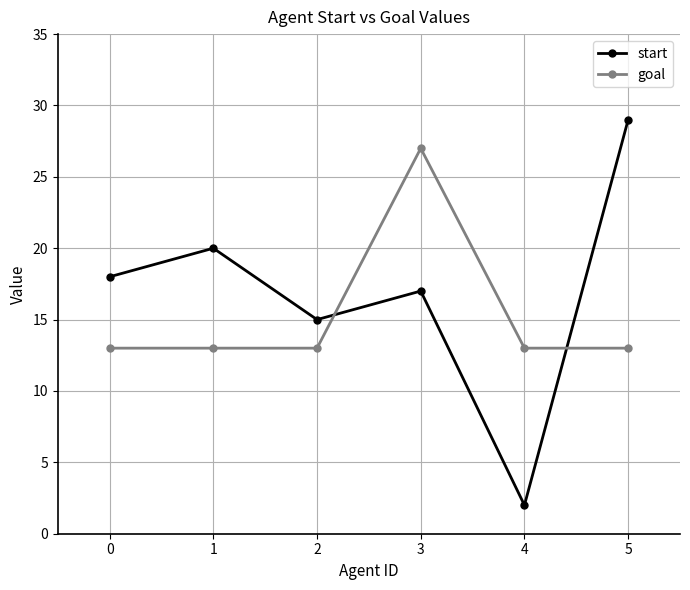

True or false: goal and start intersect in this chart.

True